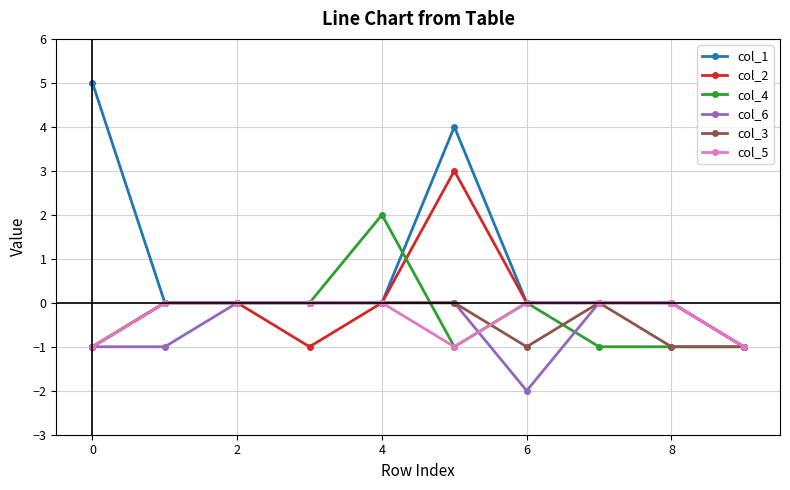

At how many categories does at least one series exceed 1?

3